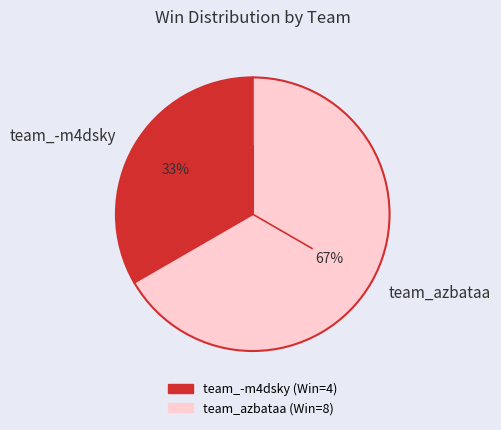

To the nearest percent, what is the combined percentage of team_-m4dsky and team_azbataa?

100%